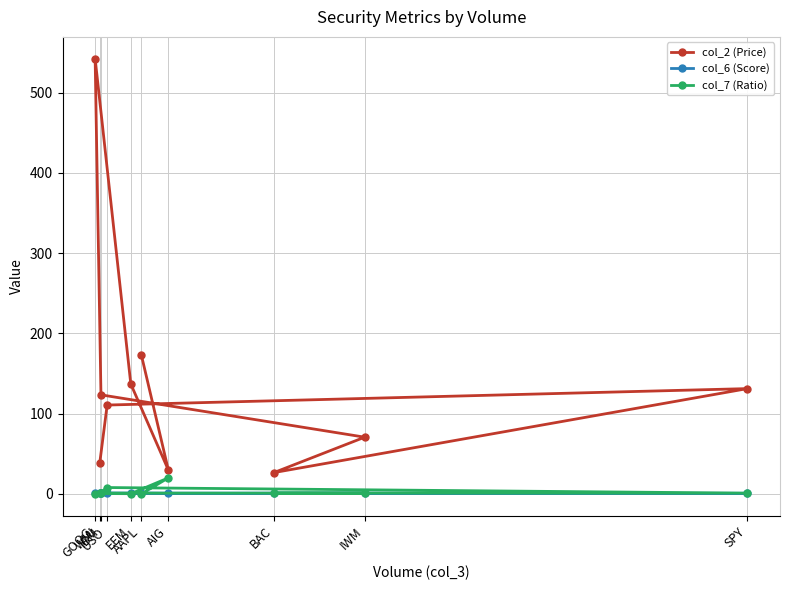

Reading right to left, transcribe all the data shown in this chart.

col_2 (Price): WMI=38.1	USO=110.8	SPY=131.2	BAC=26.6	IWM=70.7	IBM=123.5	GOOG=542.3	EEM=137.0	AIG=29.9	AAPL=173.2
col_6 (Score): WMI=0.7	USO=1.0	SPY=0.8	BAC=0.8	IWM=0.8	IBM=0.7	GOOG=1.0	EEM=0.8	AIG=0.7	AAPL=0.9
col_7 (Ratio): WMI=1.0	USO=8.0	SPY=1.0	BAC=1.0	IWM=1.0	IBM=1.0	GOOG=0.5	EEM=0.3	AIG=20.0	AAPL=0.0